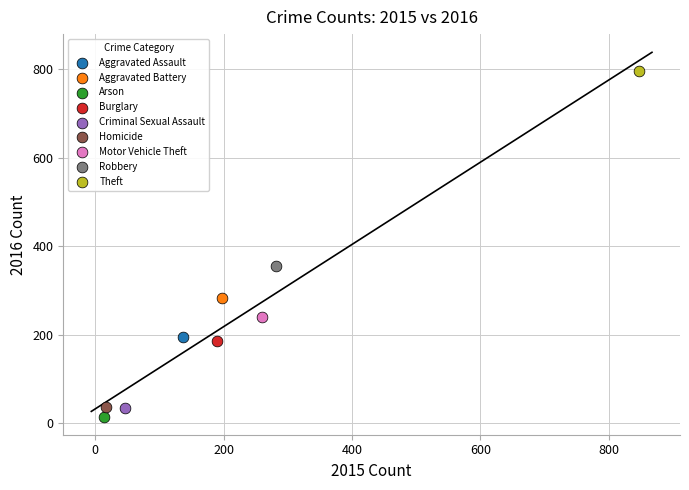

Which series contains the highest Y value?

Theft